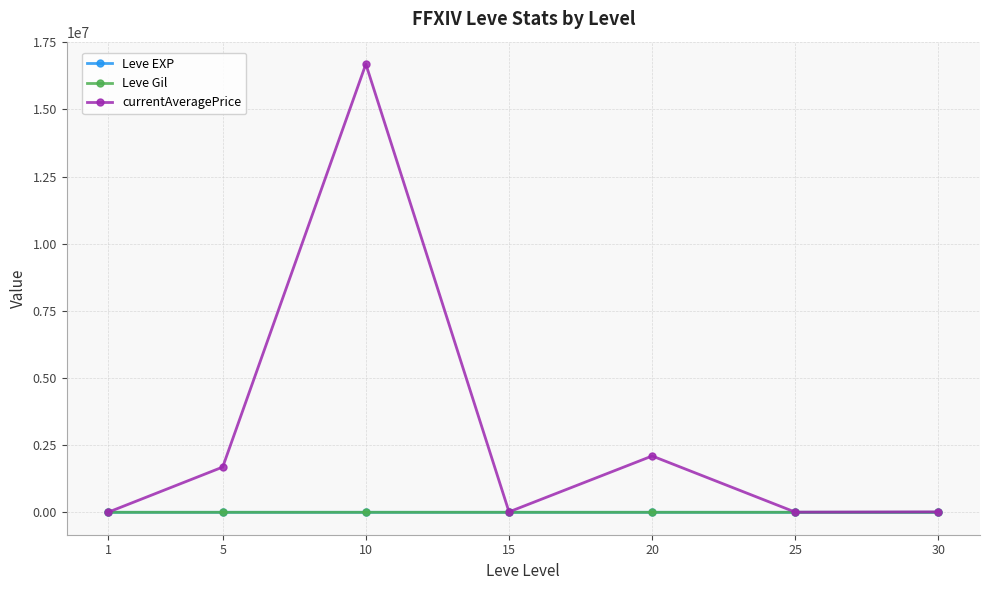

At which category is the sum across all series the highest?

10